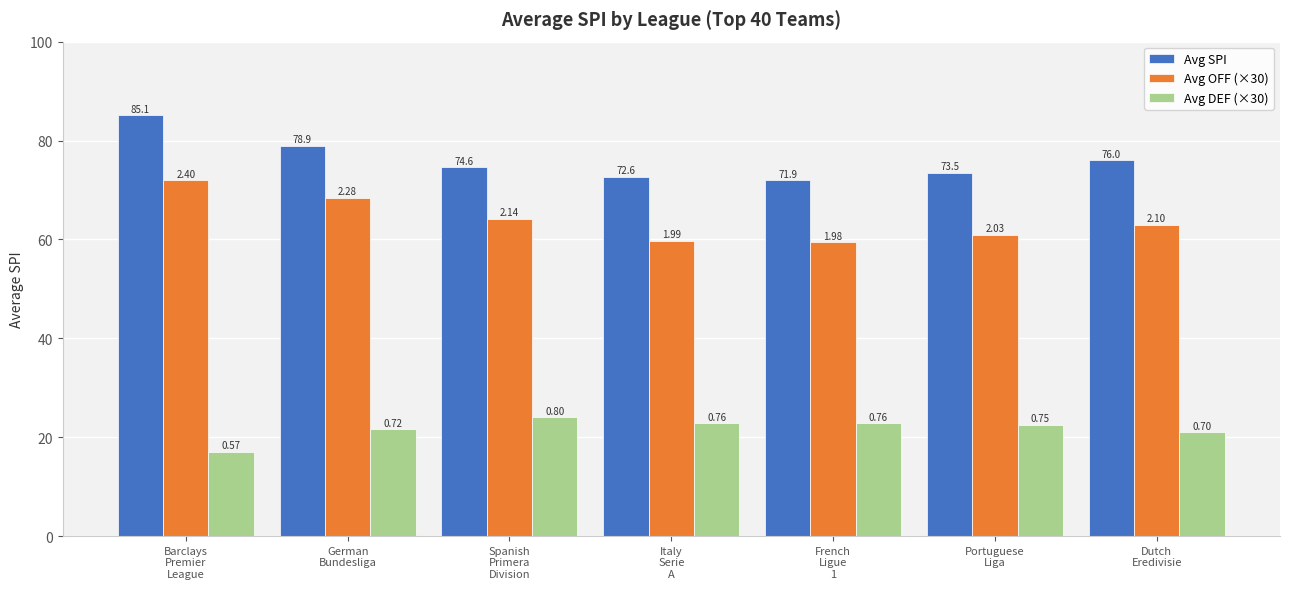

Does the chart contain any negative values?

No